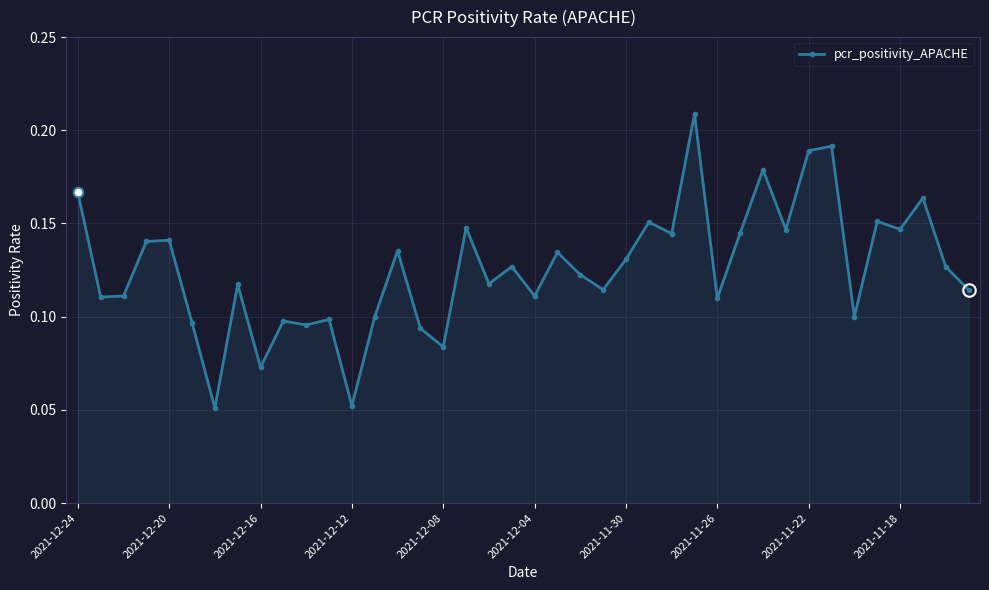

Does the chart have visible grid lines?

Yes